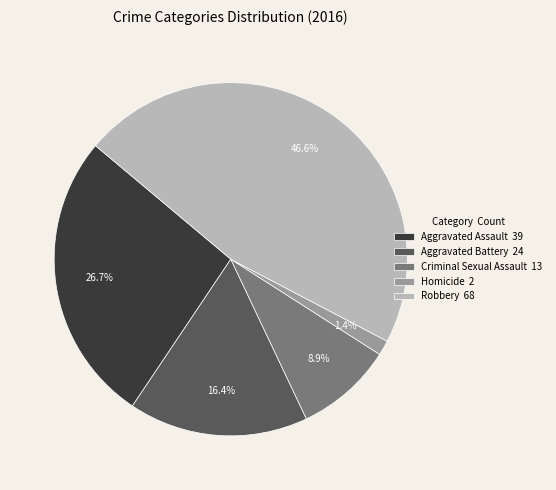

Is it true that Aggravated Battery is 16% of the pie?

True